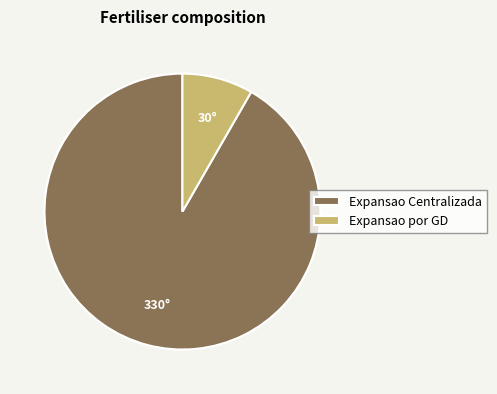

Which slice is the smallest?

Expansao por GD